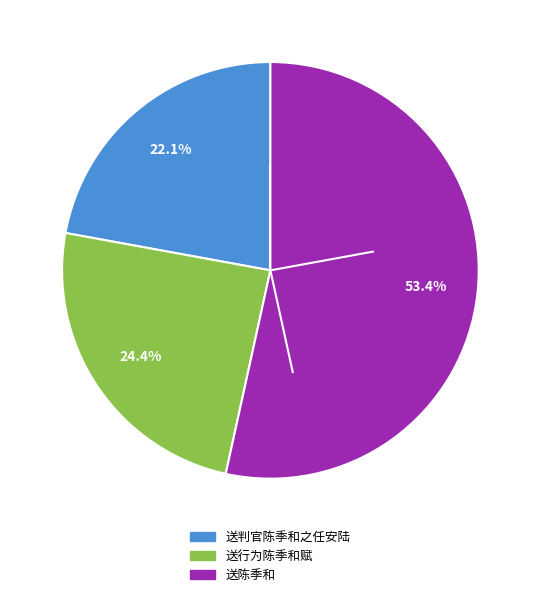

How many slices are in this pie chart?

3